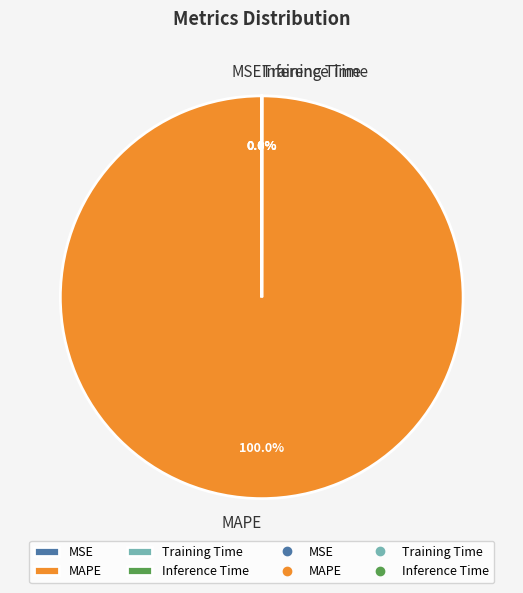

To the nearest percent, what is the average slice percentage?

25%